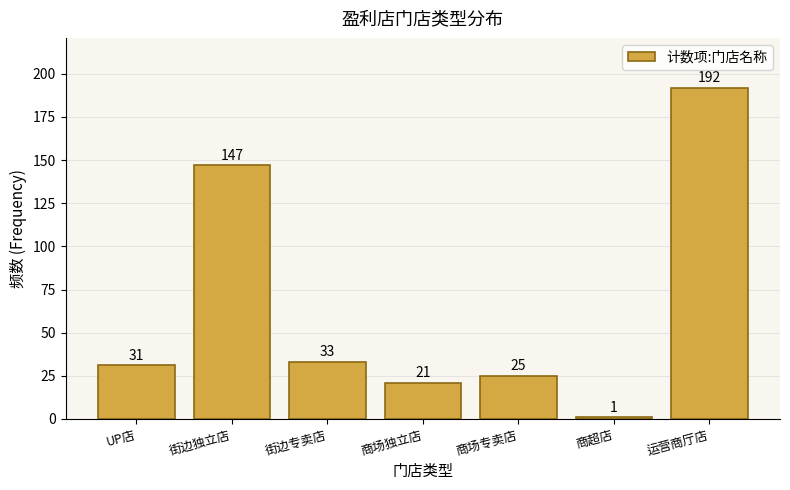

Reading left to right, list all the values displayed in this chart.

UP店=31	街边独立店=147	街边专卖店=33	商场独立店=21	商场专卖店=25	商超店=1	运营商厅店=192